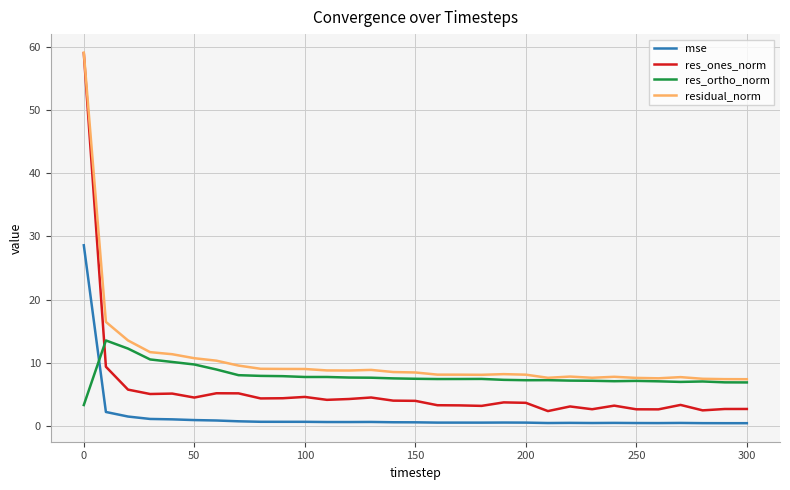

True or false: res_ones_norm and mse intersect in this chart.

False